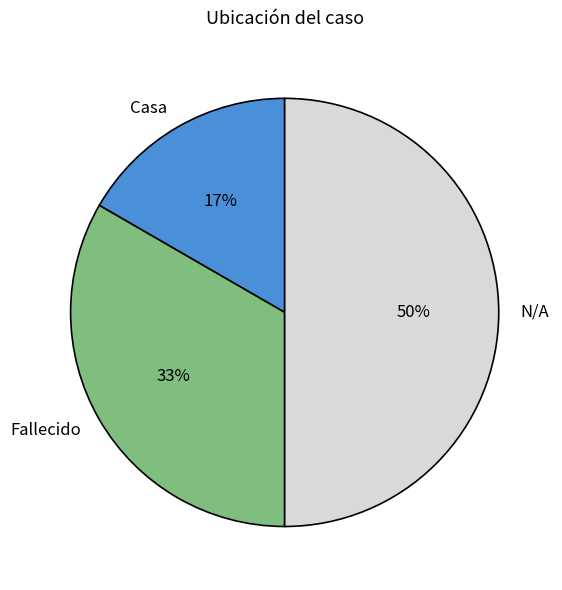

Count the number of slices in the pie.

3